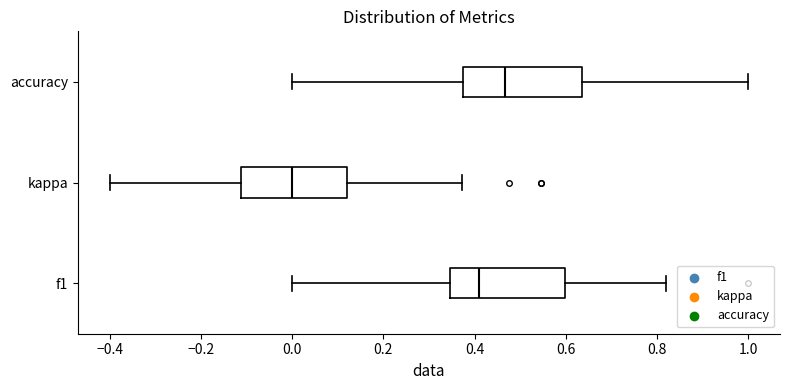

Where is the right edge of the box for f1 on the x-axis? The values are not printed on the chart, so give them approximately, as read against the axis.

0.60